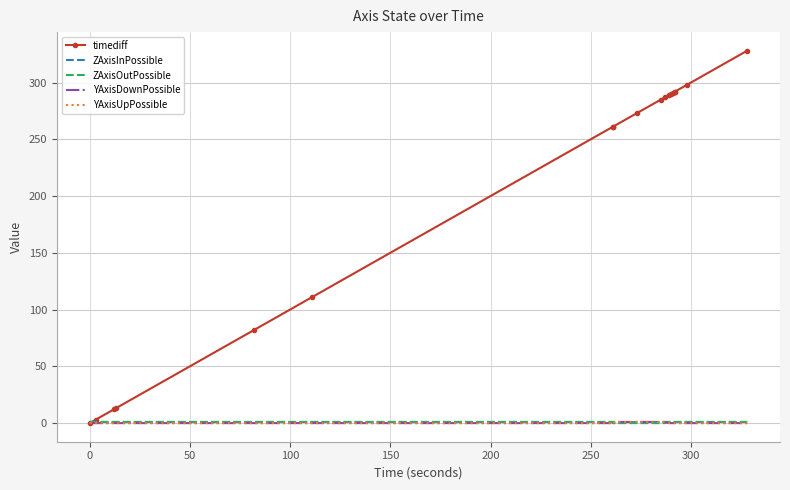

Is it true that YAxisDownPossible equals 0 at 100?

True